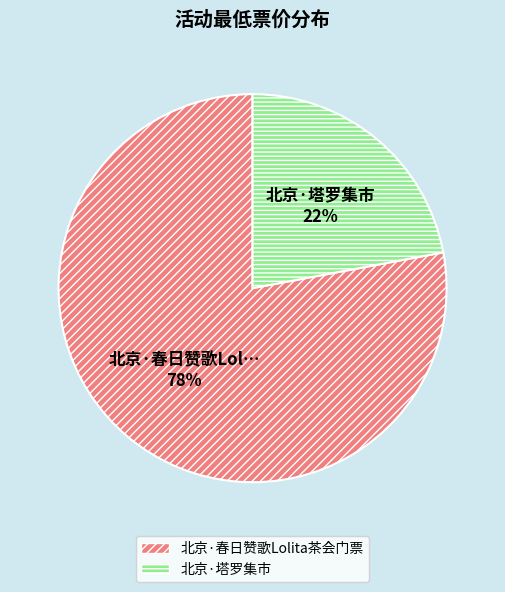

Do 北京·春日赞歌Lolita茶会门票 and 北京·塔罗集市 together represent more than half of the pie?

Yes